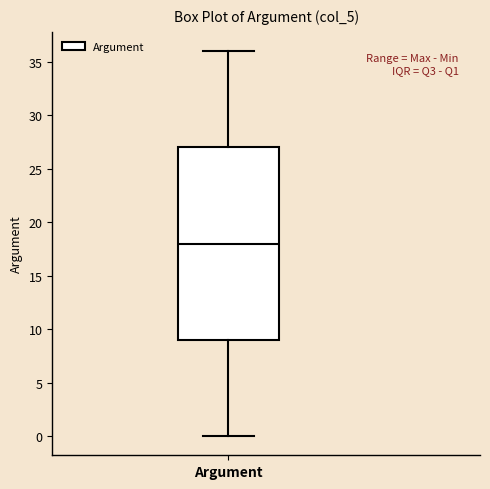

Read this box plot against the y-axis: the position of the median line, the range covered by the box, and the ends of both whiskers. The values are not printed on the chart, so give them approximately, as read against the axis.

median 18, box 9 to 27, whiskers 0 to 36